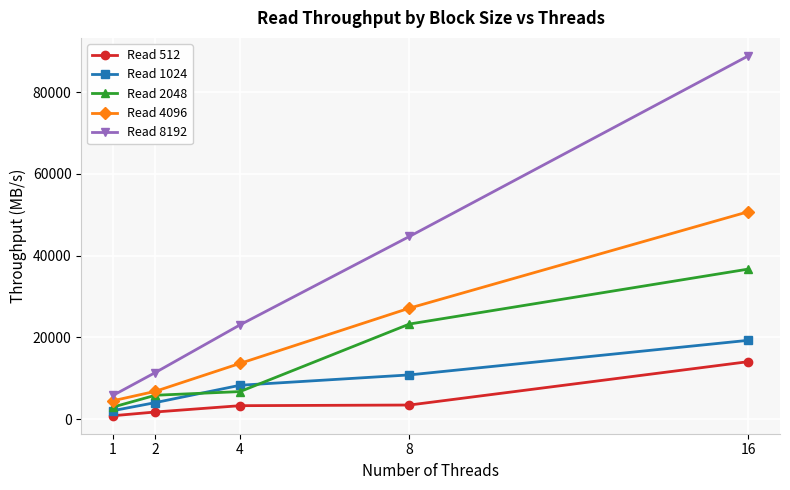

Between which two adjacent categories do Read 2048 and Read 1024 first intersect?

2 and 4